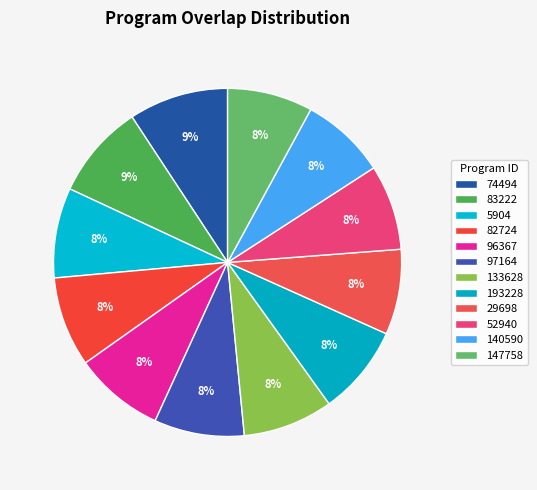

What is the change in value from 97164 to 29698?

-1